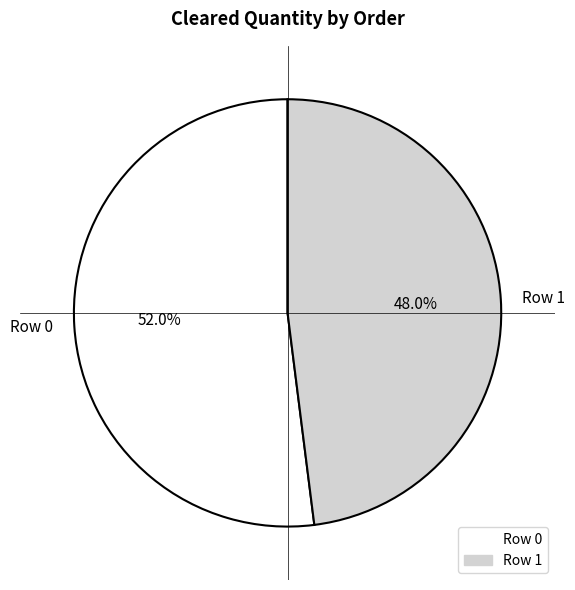

To the nearest percent, what portion does Row 1 represent?

48%